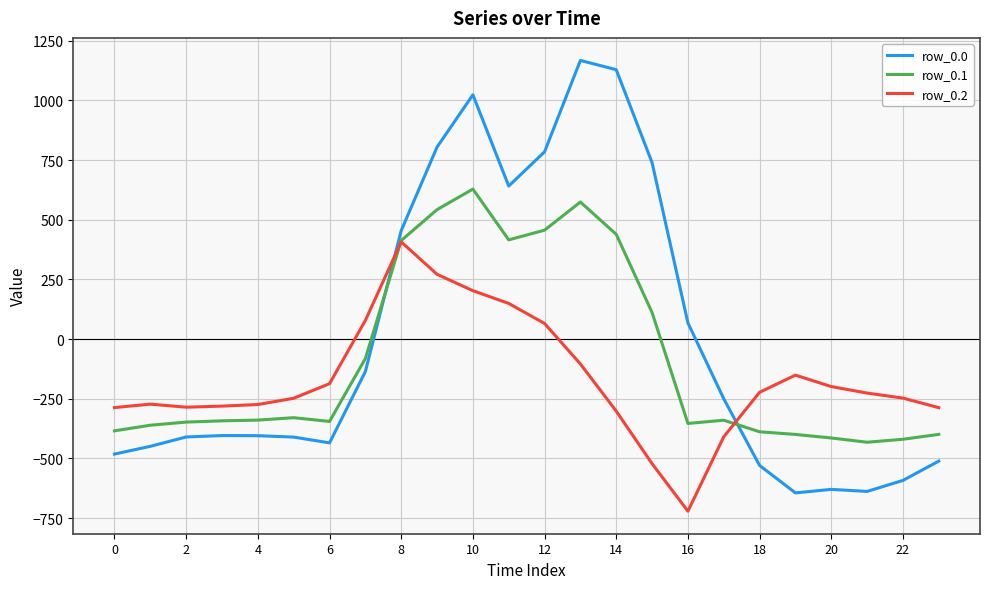

What are all the series names shown in the legend?

row_0.0, row_0.1, row_0.2